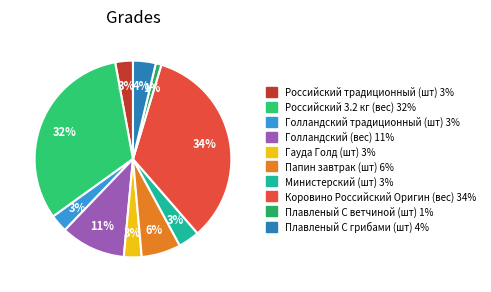

Is there any slice that represents more than half of the pie?

No